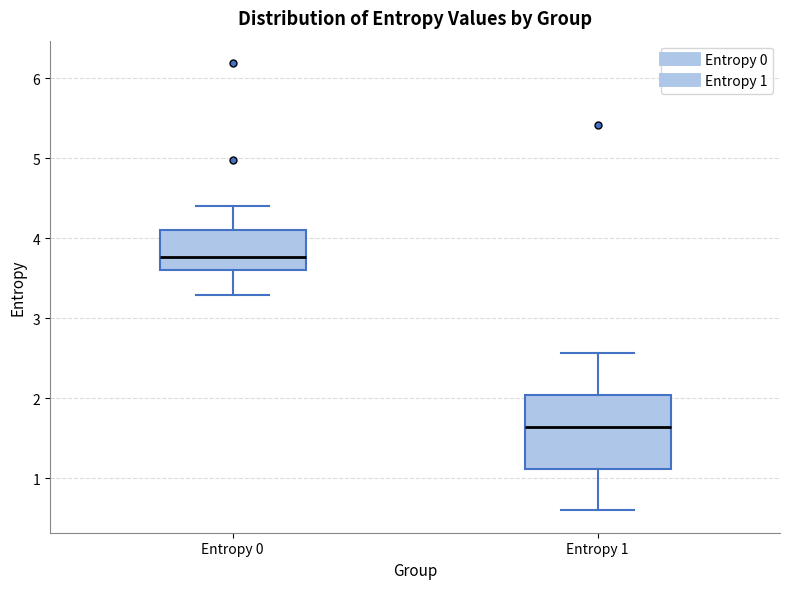

Which box is the tallest, from its lower edge to its upper edge?

Entropy 1